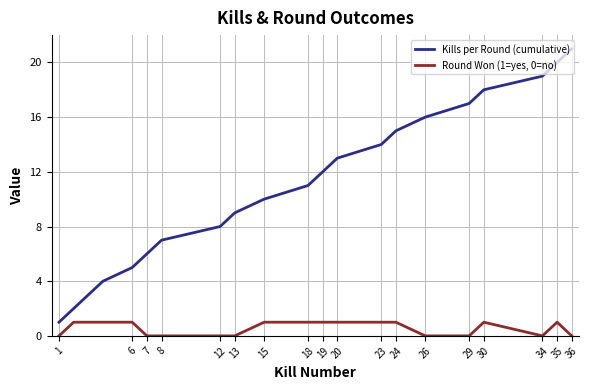

Rank the series by their maximum value, from highest to lowest.

Kills per Round (cumulative), Round Won (1=yes, 0=no)